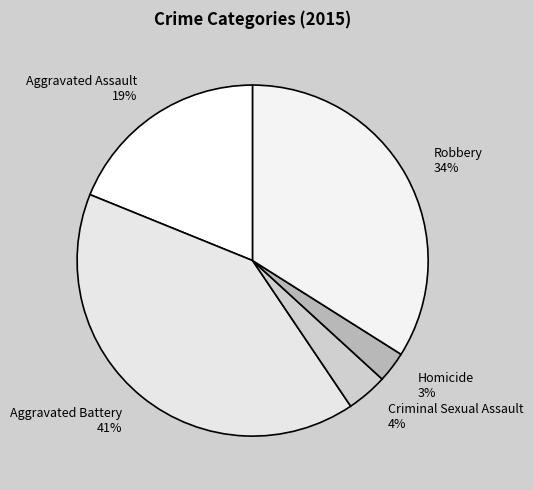

Do Robbery 34% and Homicide 3% together represent more than half of the pie?

No